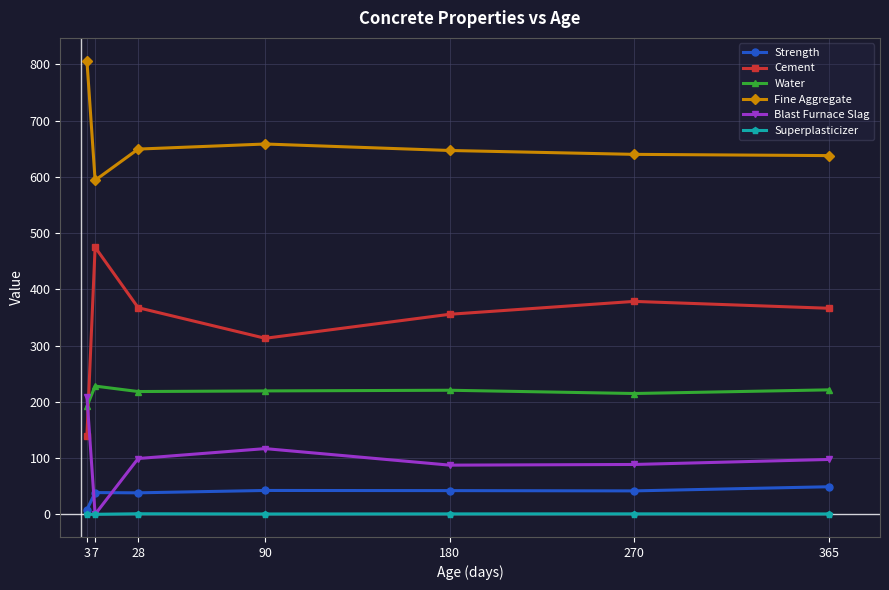

What is the average value of the Fine Aggregate series?

662.0